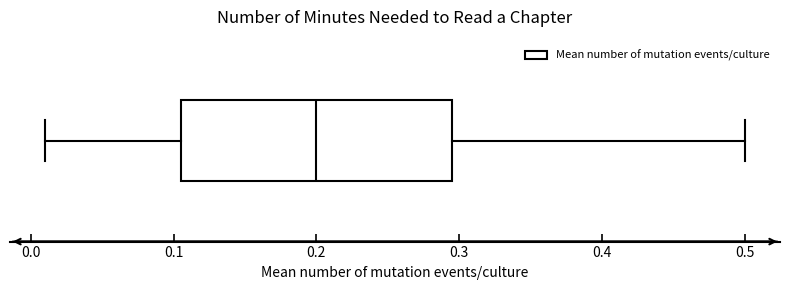

Read this box plot against the x-axis: the position of the median line, the range covered by the box, and the ends of both whiskers. The values are not printed on the chart, so give them approximately, as read against the axis.

median 0.20, box 0.11 to 0.30, whiskers 0.01 to 0.50